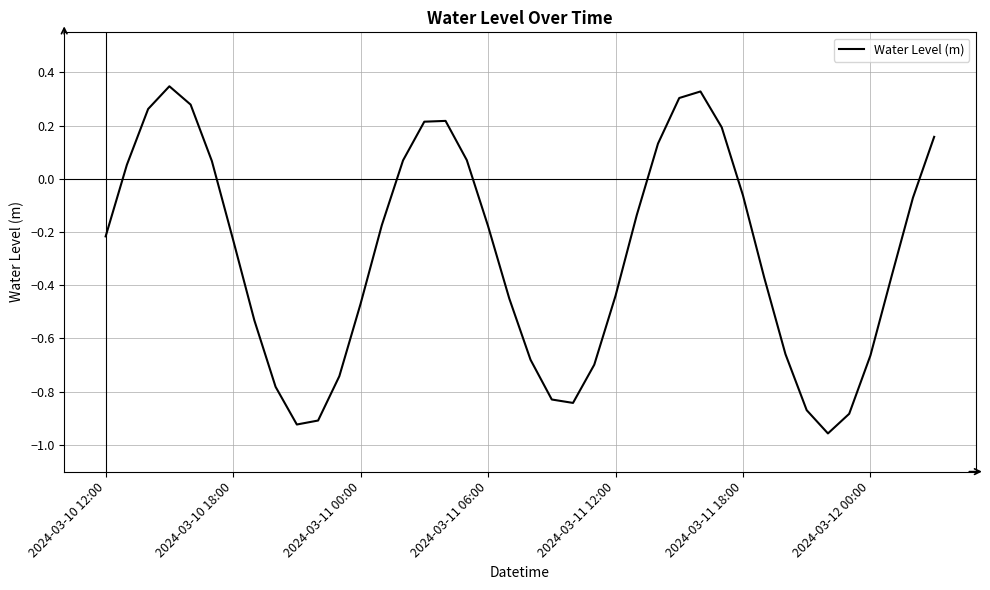

What is the difference between the maximum and minimum values?

1.3